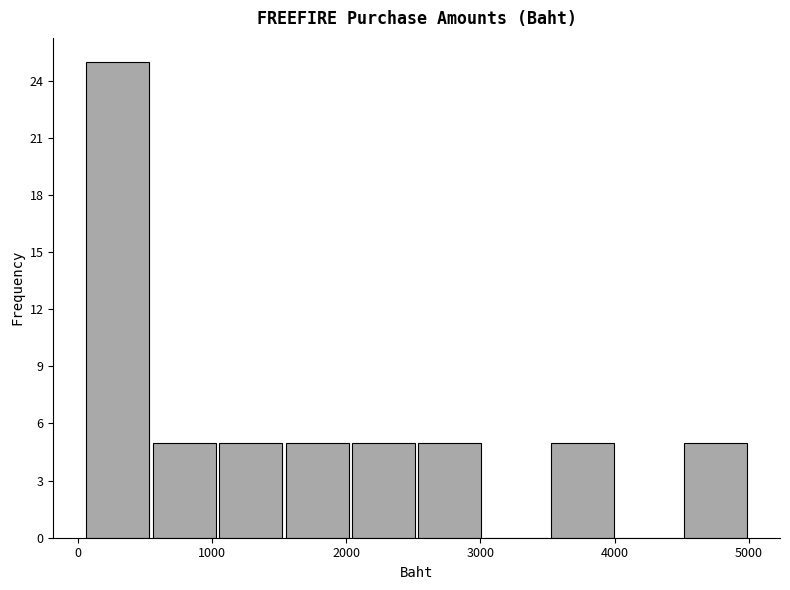

What is the height of the bar covering 1000 to 1500 on the x-axis? Neither the bar edges nor the heights are printed on the chart, so give them approximately, as read against the axes.

5